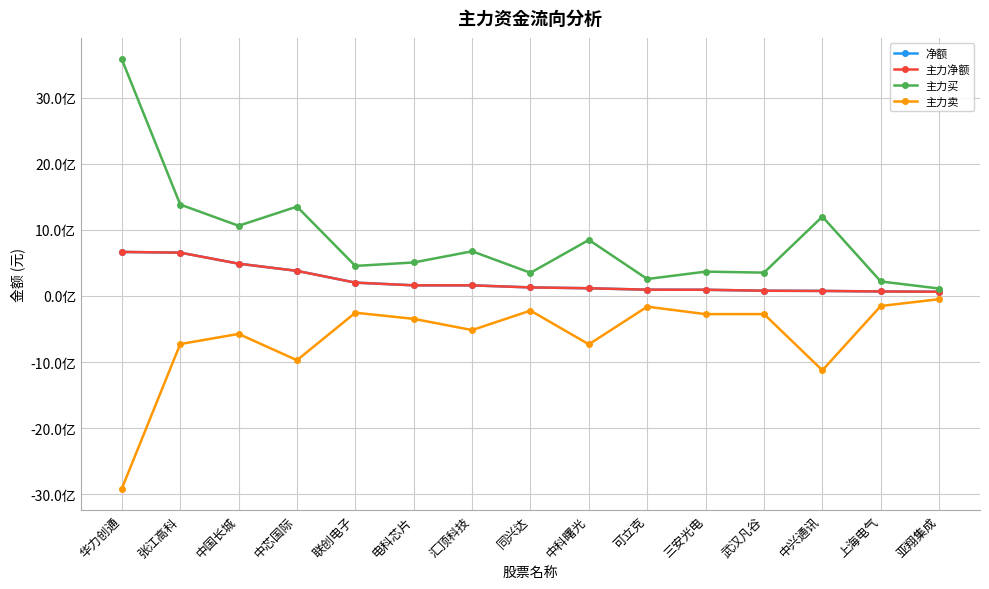

Reading left to right, extract all data points from this chart.

净额: 666799542	656234309	489124487	380346221	202213285	161312804	160996593	129711565	117134149	95366009	94213238	79725926	76669105	68414025	64334637
主力净额: 666799542	656234309	489124487	380346221	202213285	161312804	160996593	129711565	117134149	95366009	94213238	79725926	76669105	68414025	64334637
主力买: 3581581980	1383773442	1062984755	1352584478	455174771	507423742	676813169	351089677	848761308	256835232	368800202	353597464	1201410702	219869814	112668182
主力卖: -2914782438	-727539133	-573860268	-972238257	-252961486	-346110938	-515816576	-221378112	-731627159	-161469223	-274586964	-273871538	-1124741597	-151455789	-48333545